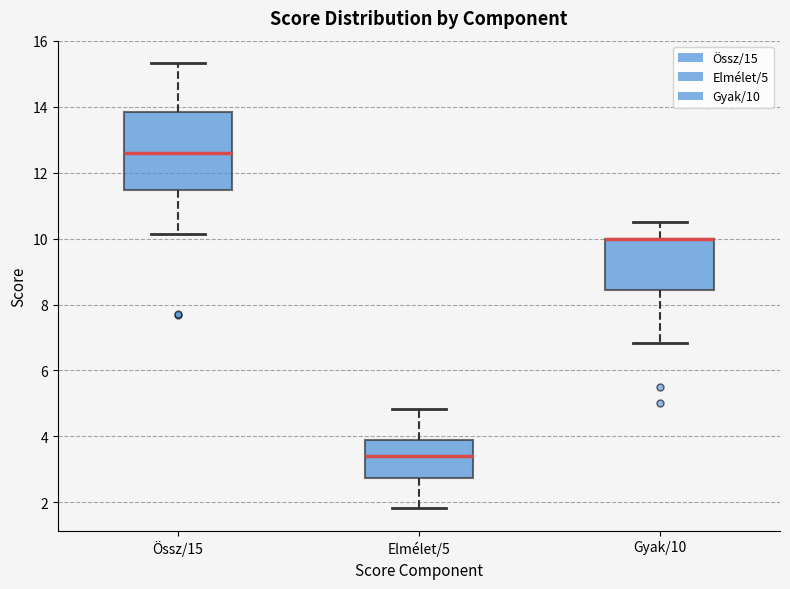

Reading left to right, transcribe this box plot: for each box, give where its median line is, the range the box spans, and where its two whiskers end, as read against the y-axis. The values are not printed on the chart, so give them approximately, as read against the axis.

Össz/15: median 12.6, box 11.4 to 13.8, whiskers 10.2 to 15.4
Elmélet/5: median 3.4, box 2.8 to 3.8, whiskers 1.8 to 4.8
Gyak/10: median 10.0 (drawn on the box's upper edge), box 8.4 to 10.0, whiskers 6.8 to 10.6